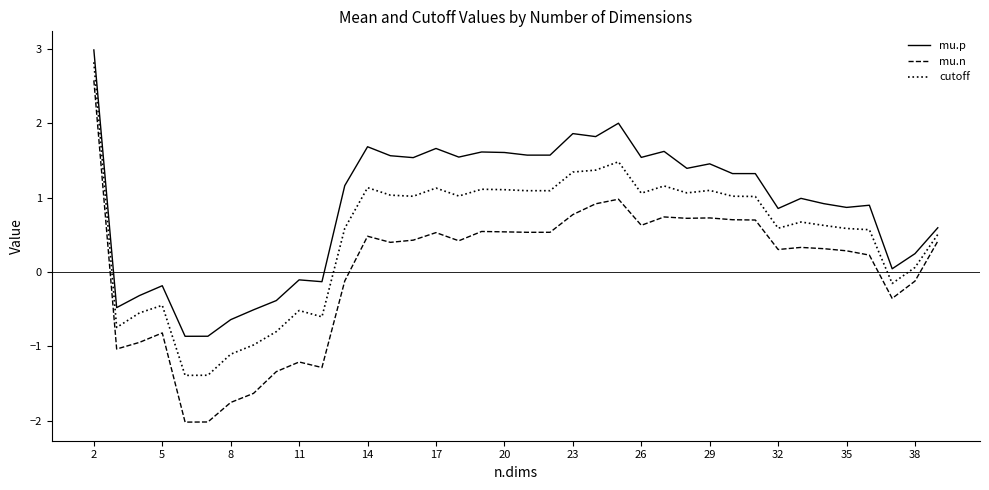

True or false: mu.p and mu.n cross at least once.

False